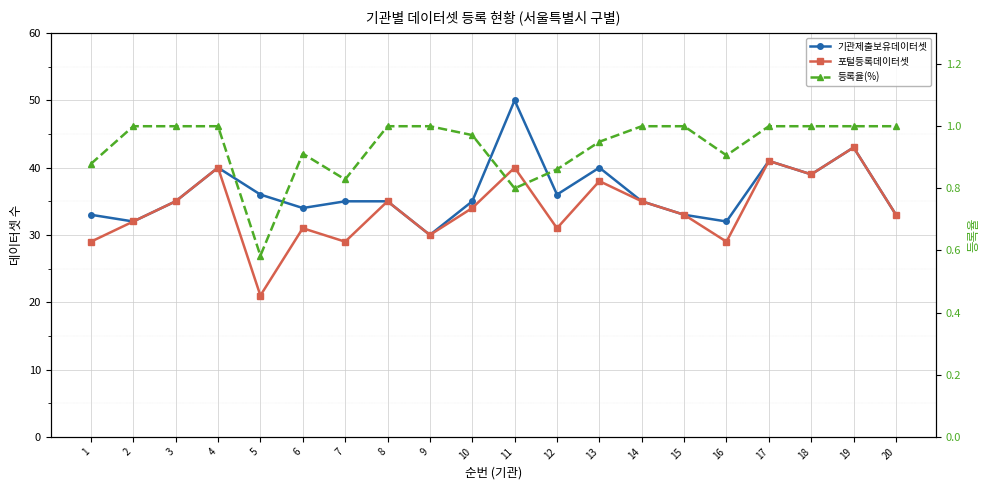

Reading right to left, list all the values displayed in this chart.

기관제출보유데이터셋: 33.0	43.0	39.0	41.0	32.0	33.0	35.0	40.0	36.0	50.0	35.0	30.0	35.0	35.0	34.0	36.0	40.0	35.0	32.0	33.0
포털등록데이터셋: 33.0	43.0	39.0	41.0	29.0	33.0	35.0	38.0	31.0	40.0	34.0	30.0	35.0	29.0	31.0	21.0	40.0	35.0	32.0	29.0
등록율(%): 1.0	1.0	1.0	1.0	0.9	1.0	1.0	0.9	0.9	0.8	1.0	1.0	1.0	0.8	0.9	0.6	1.0	1.0	1.0	0.9